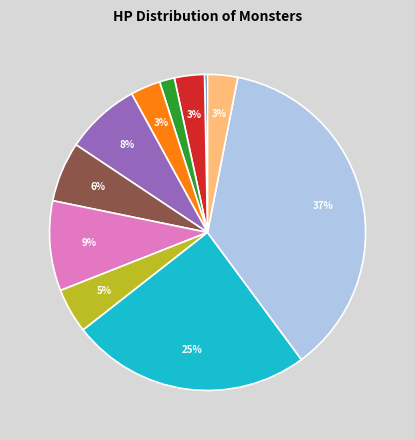

Count the number of slices in the pie.

11